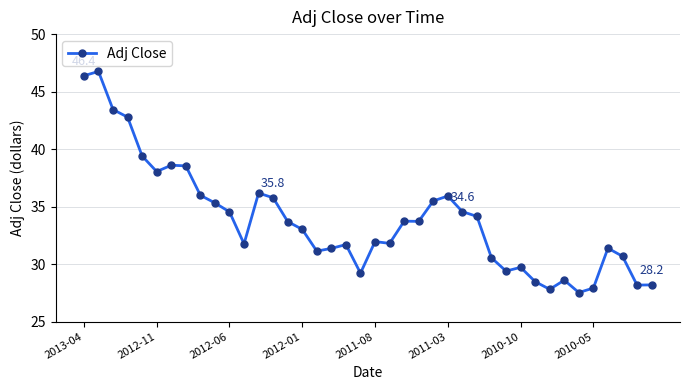

What is the value of the 26th point from the left?

35.9